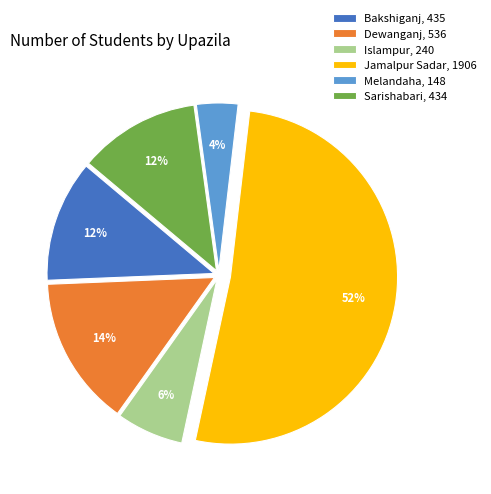

How many slices are in this pie chart?

6